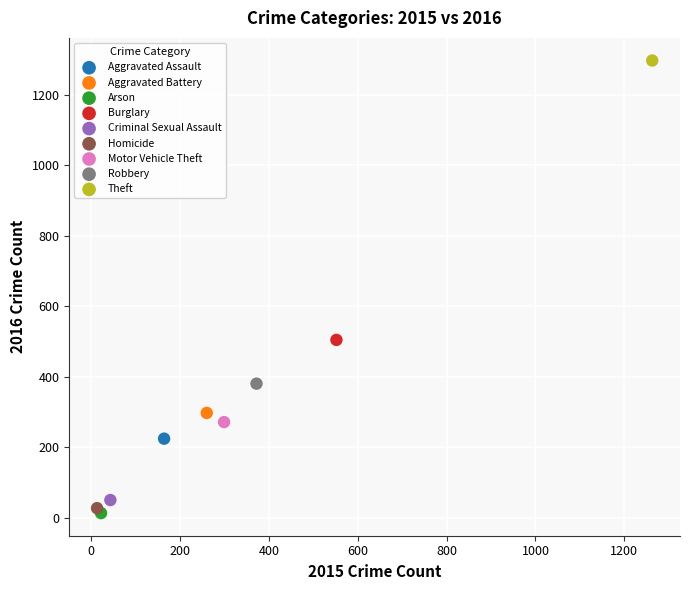

What are all the series names shown in the legend?

Aggravated Assault, Aggravated Battery, Arson, Burglary, Criminal Sexual Assault, Homicide, Motor Vehicle Theft, Robbery, Theft